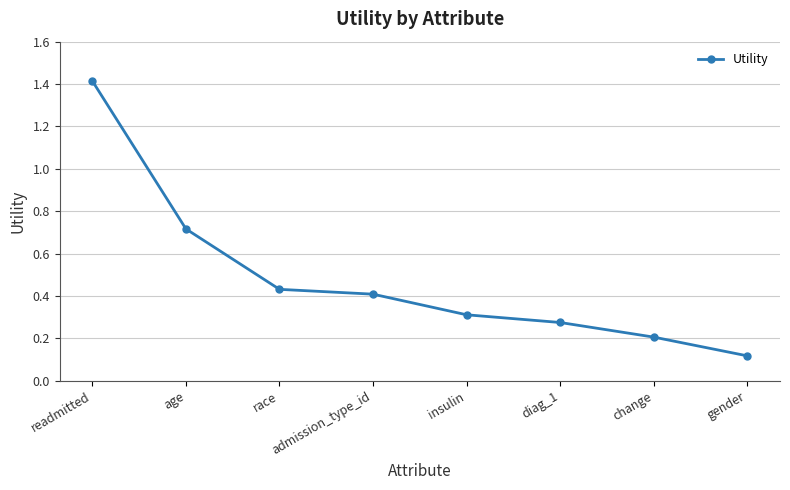

Rank the categories by value from lowest to highest.

gender, change, diag_1, insulin, admission_type_id, race, age, readmitted